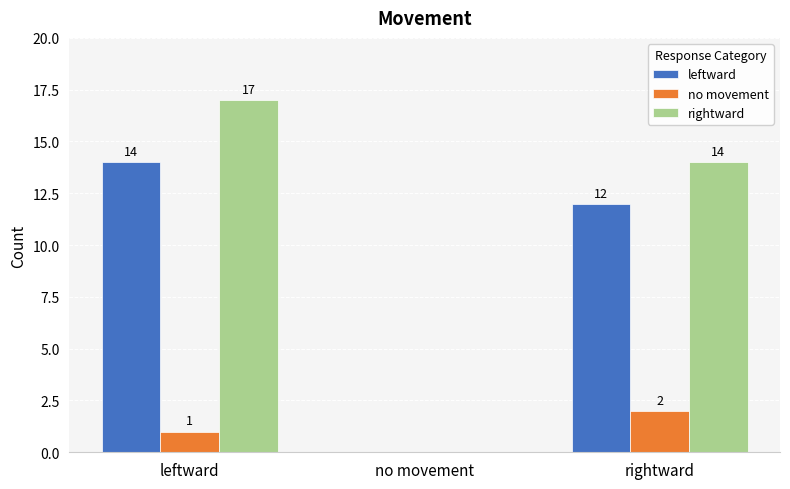

Which series has the largest total across all categories?

rightward